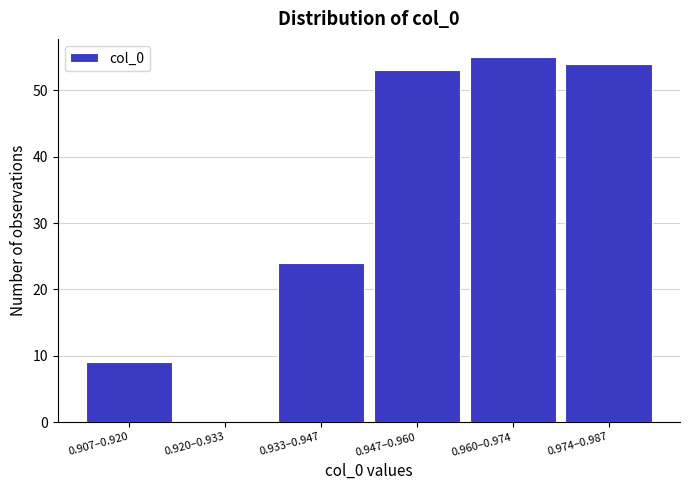

Reading right to left, transcribe all the data shown in this chart.

0.974–0.987=54	0.960–0.974=55	0.947–0.960=53	0.933–0.947=24	0.920–0.933=0	0.907–0.920=9